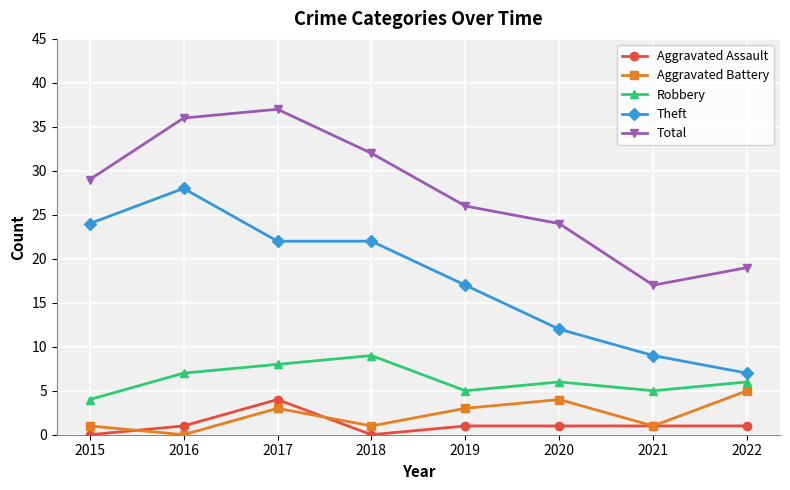

Where does the Robbery series first go above 6?

2016